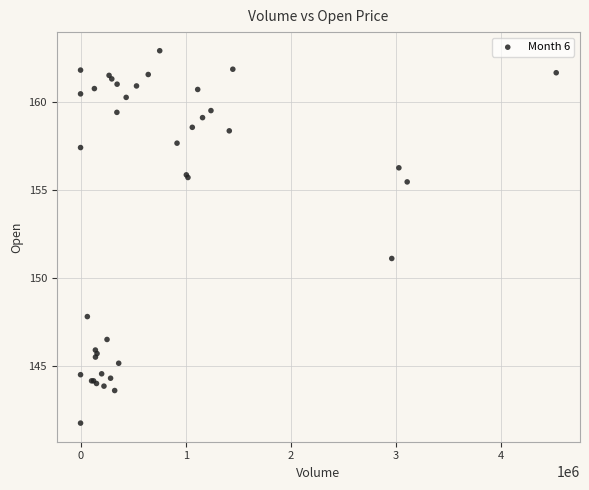

What Y value in the scatter plot is closest to 152?

151.1